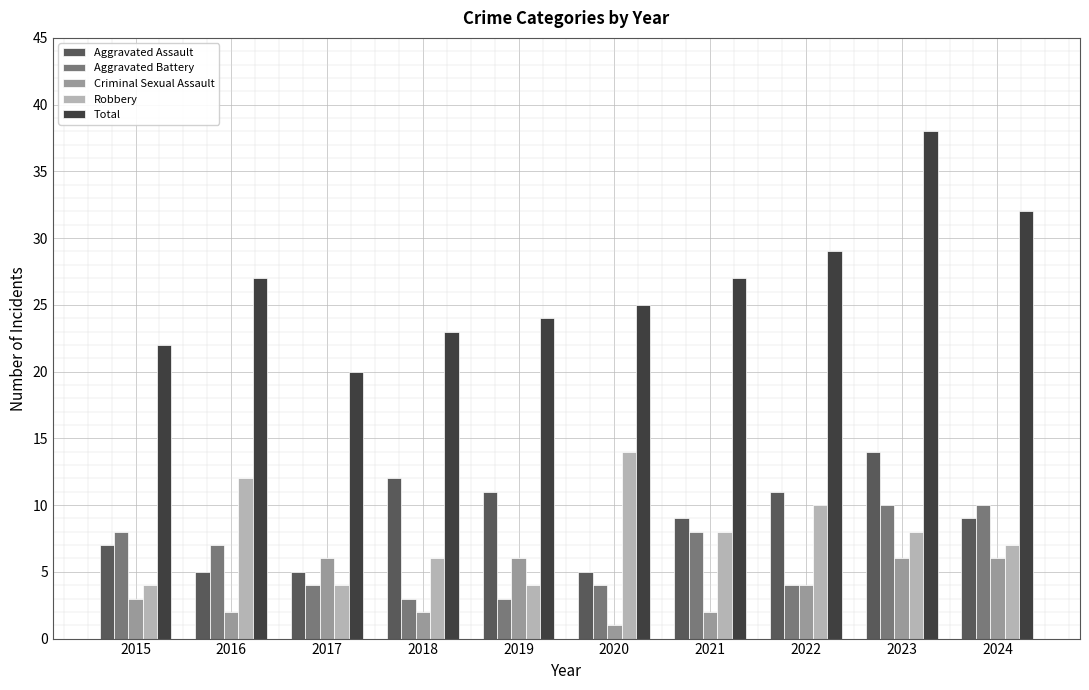

How many bars are there in total?

50